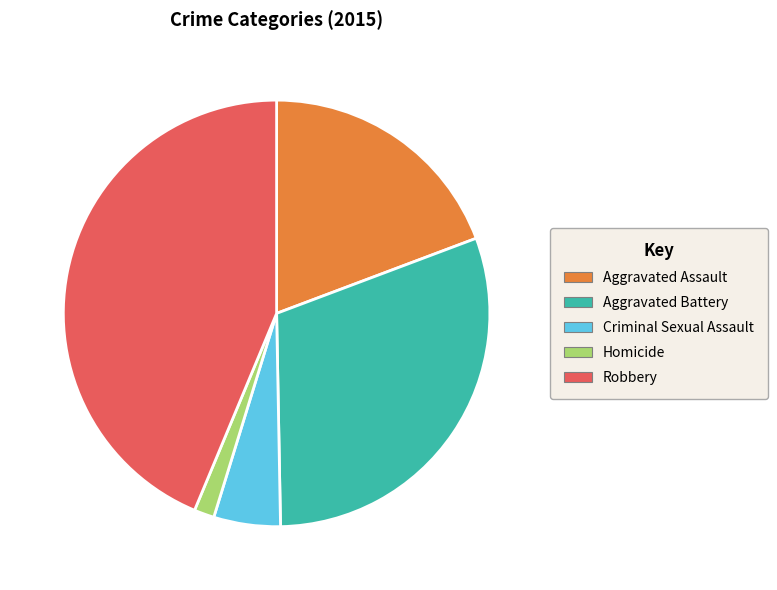

Between Robbery and Aggravated Battery, which is larger?

Robbery